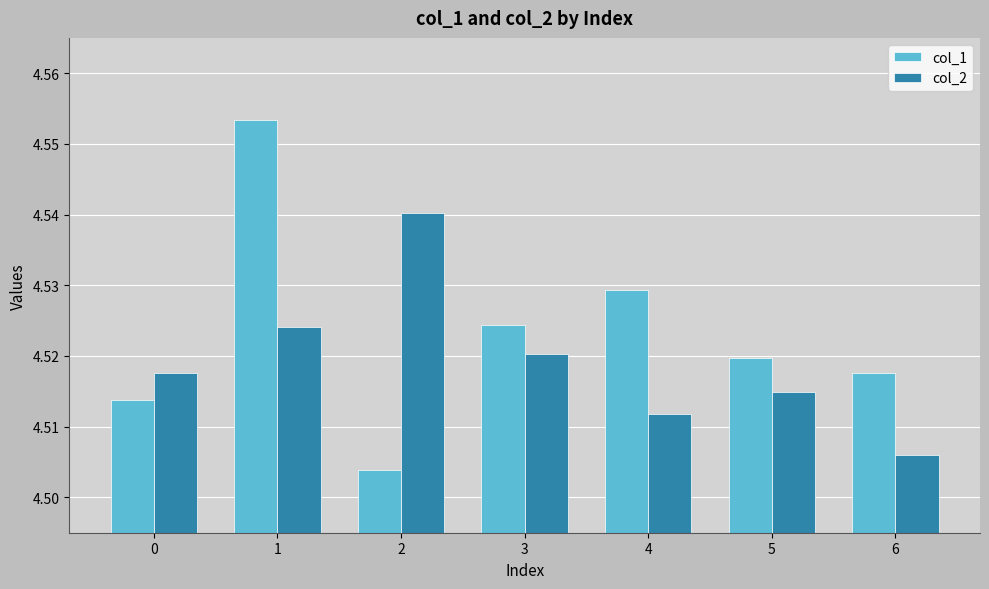

Is it true that col_2 equals 3.0 at 4?

False